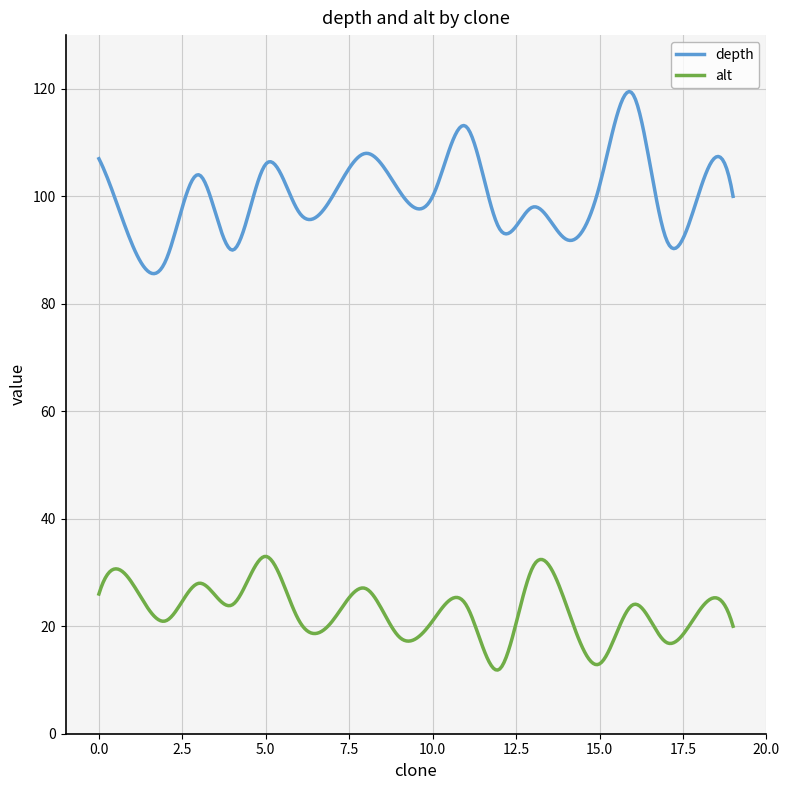

True or false: depth and alt intersect in this chart.

False